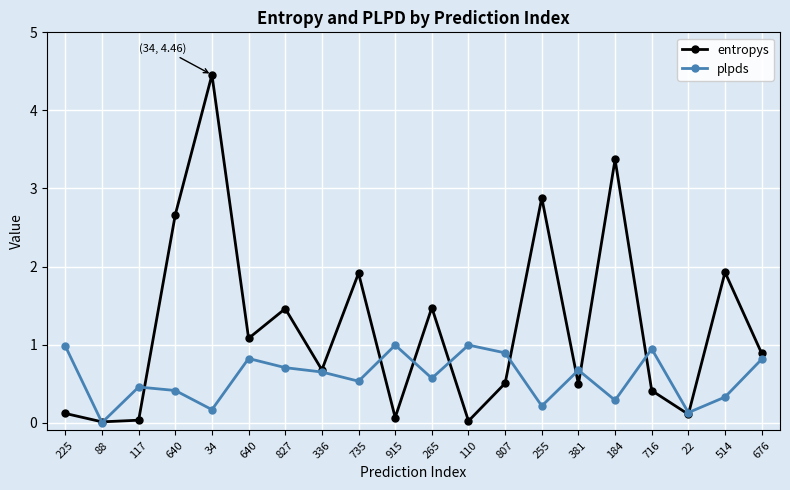

What are all the series names shown in the legend?

entropys, plpds